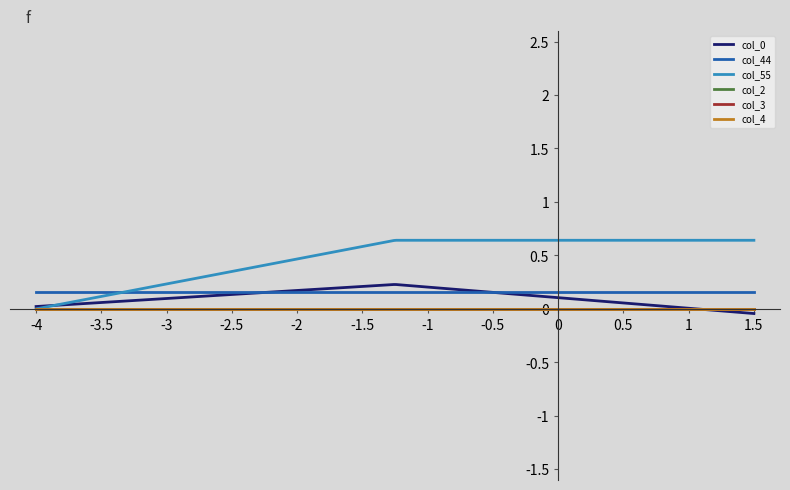

Reading right to left, what are all the values shown in this chart?

col_0: 2=-0.0	1=0.2	0=0.0
col_44: 2=0.2	1=0.2	0=0.2
col_55: 2=0.6	1=0.6	0=0.0
col_2: 2=0.0	1=0.0	0=0.0
col_3: 2=0.0	1=0.0	0=0.0
col_4: 2=0.0	1=0.0	0=0.0